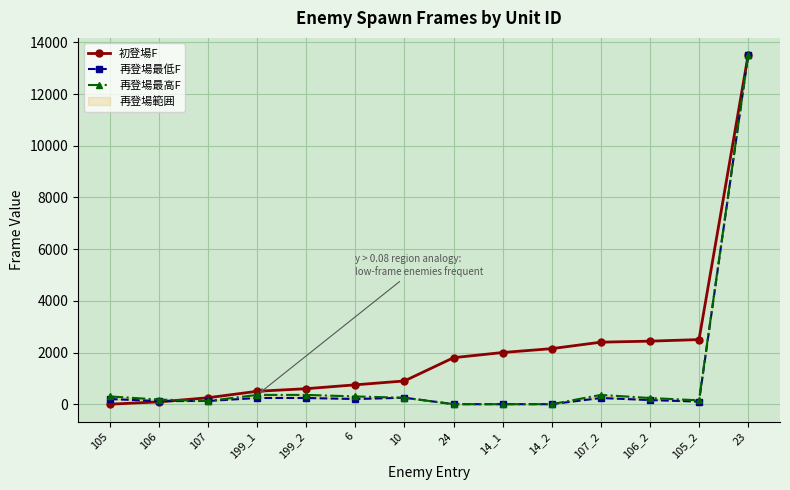

Between 199_2 and 6, which series saw the biggest shift?

初登場F